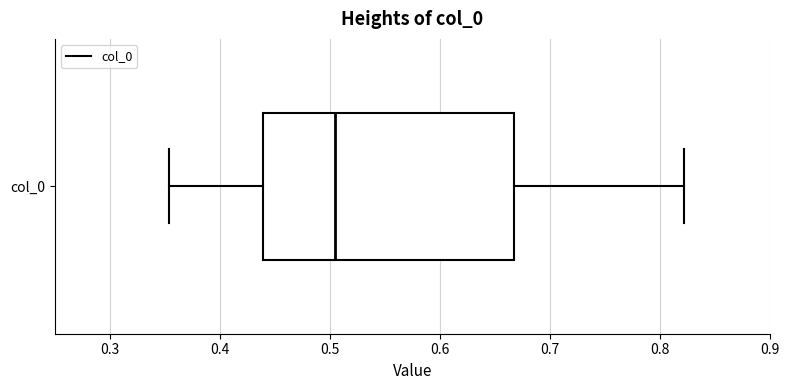

Where is the right edge of the box for col_0 on the x-axis? The values are not printed on the chart, so give them approximately, as read against the axis.

0.67